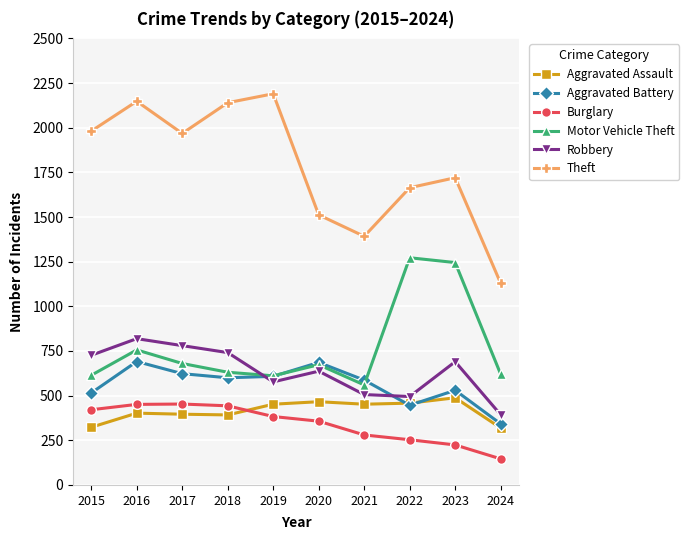

What is the value of the Motor Vehicle Theft point at the 3rd from the left?

680